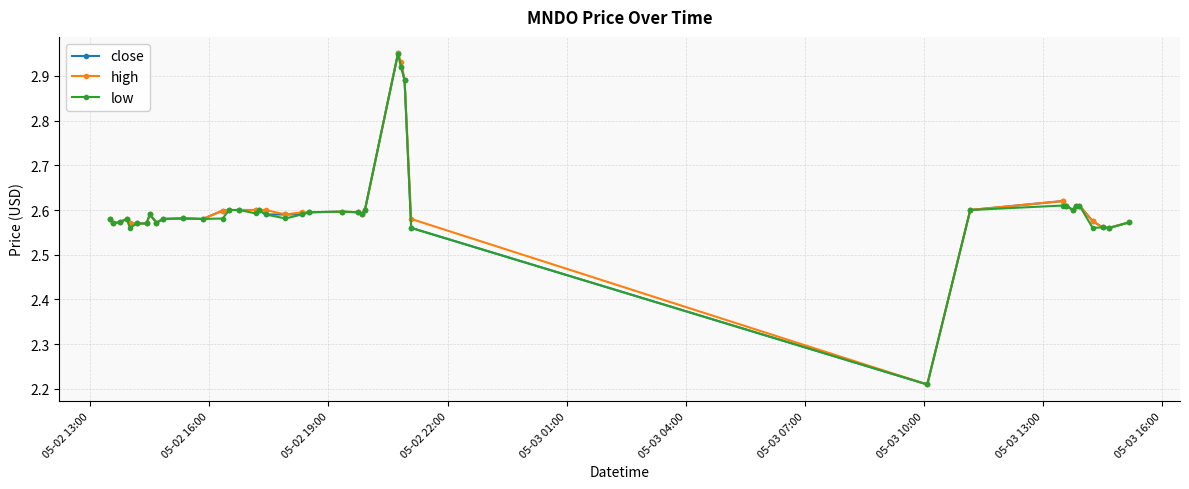

At how many categories does at least one series exceed 2?

40